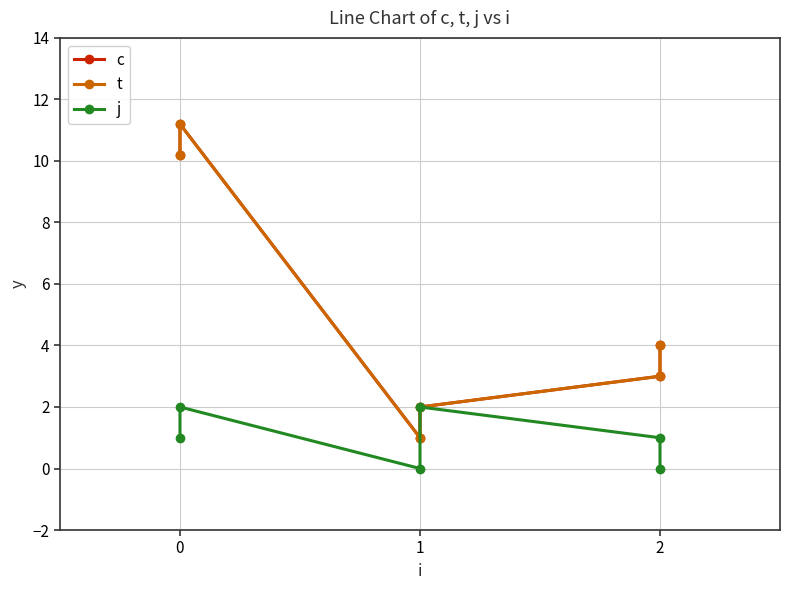

Where is the first local minimum for t?

1